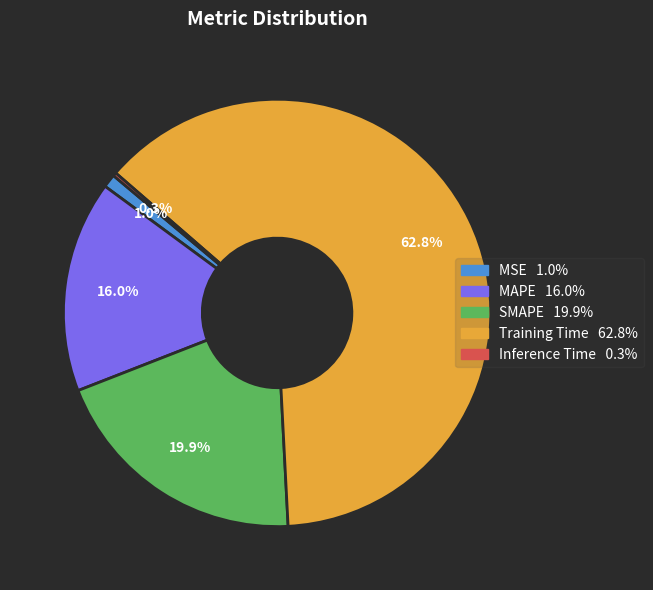

Does MAPE account for over 50% of the chart?

No